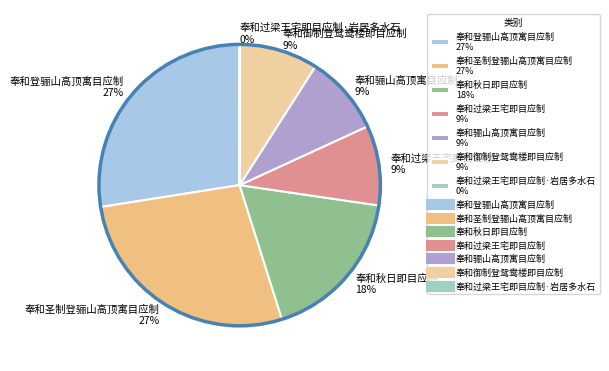

Does 奉和骊山高顶寓目应制 9% represent more than half of the total?

No